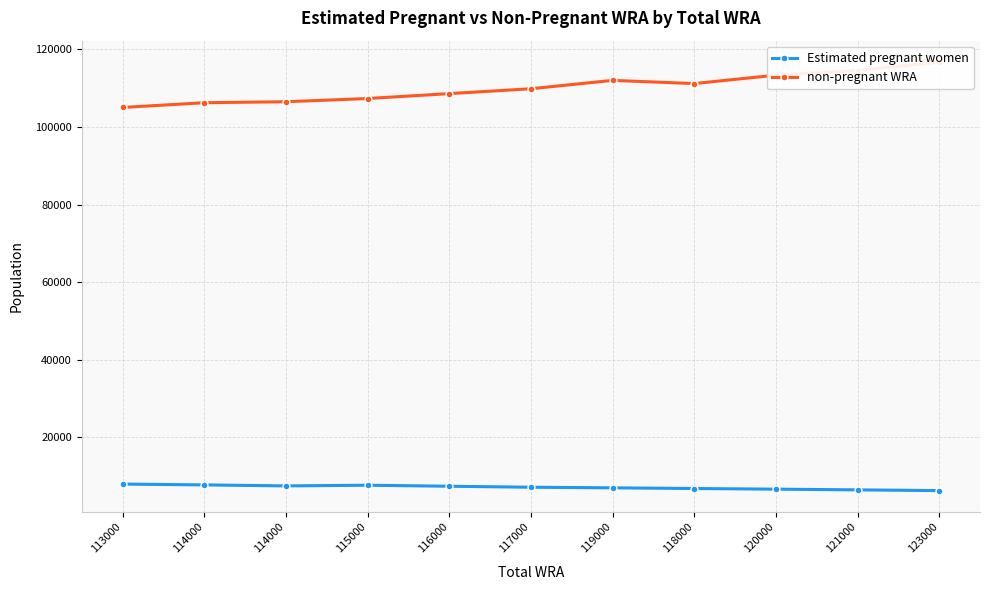

The value of non-pregnant WRA at 118000 is 34484.2. True or false?

False